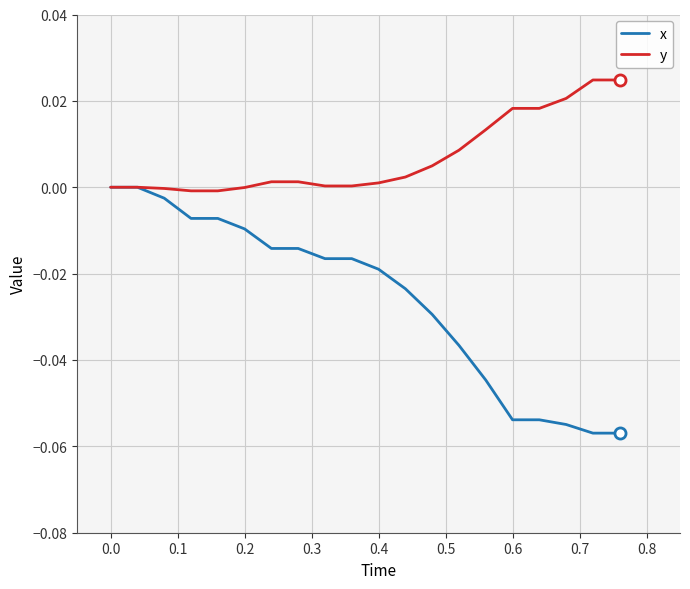

What is the difference between the maximum and second lowest values in the x series?

0.1